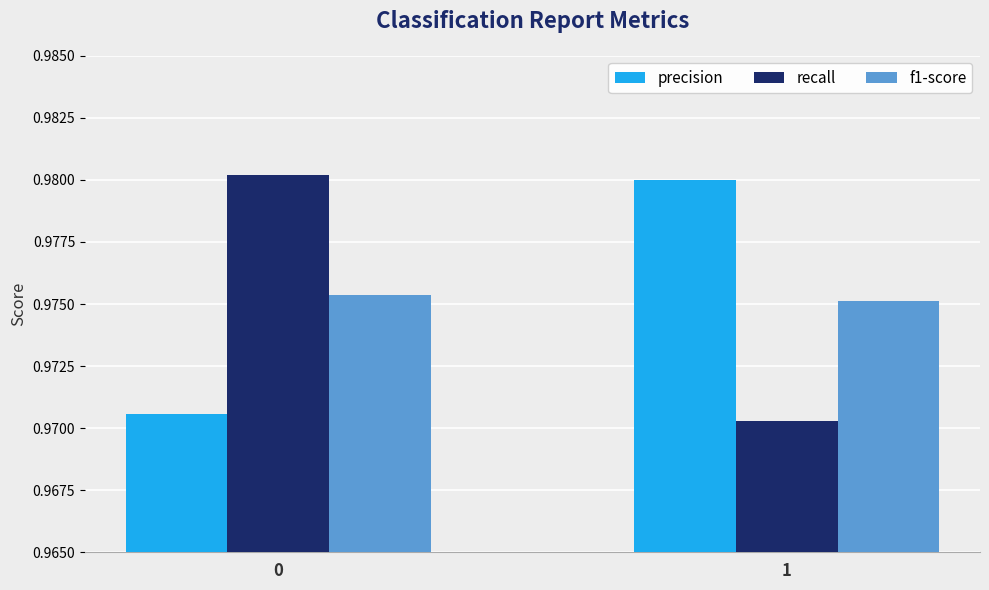

How many bars are there in each group?

3